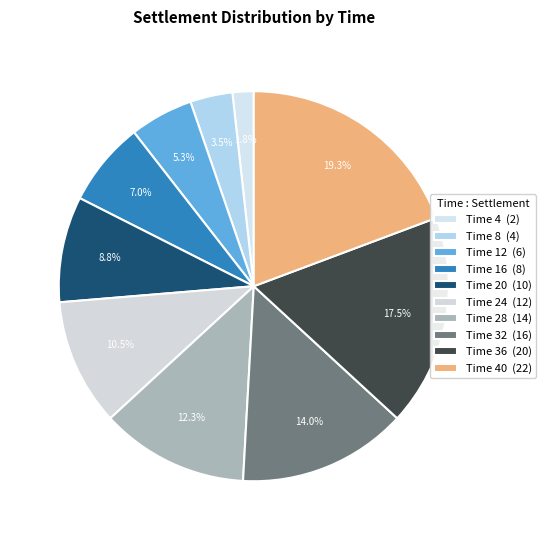

How many slices are in this pie chart?

10